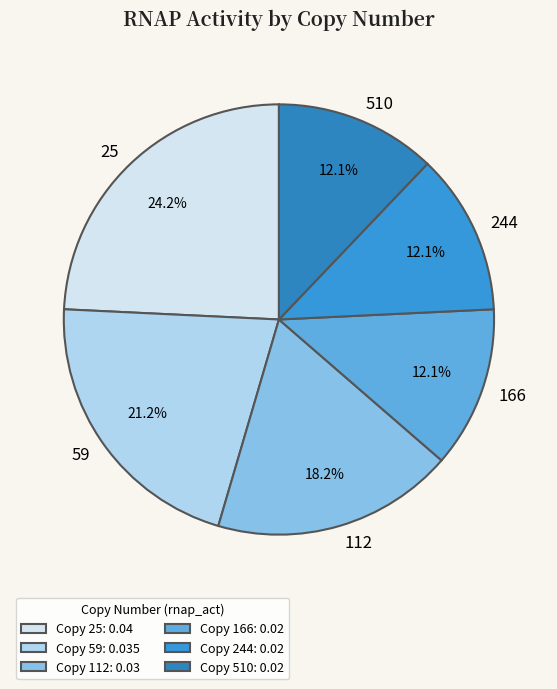

Is it true that 112 is 6% of the pie?

False